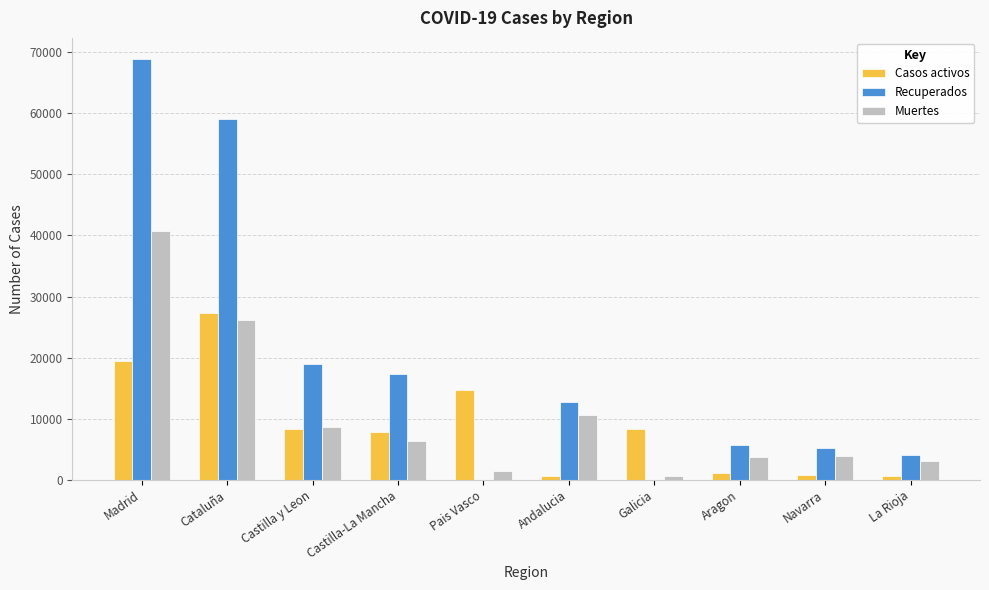

What is the sum of all Muertes values?

105524